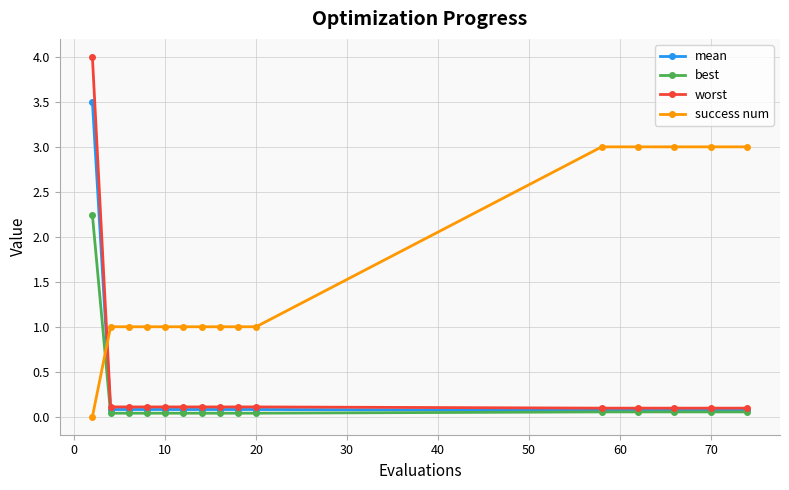

Which series has the largest range (max minus min)?

worst